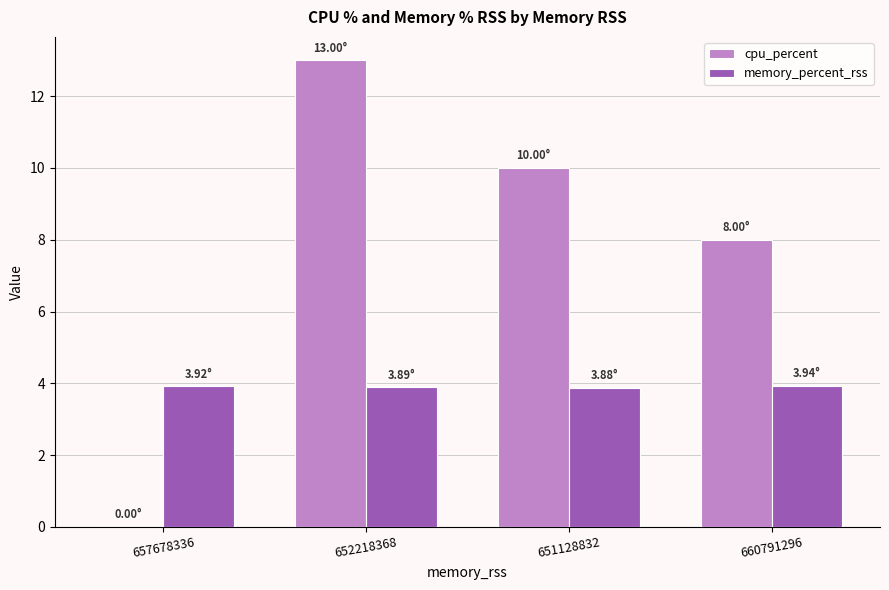

Which series has the largest range (max minus min)?

cpu_percent